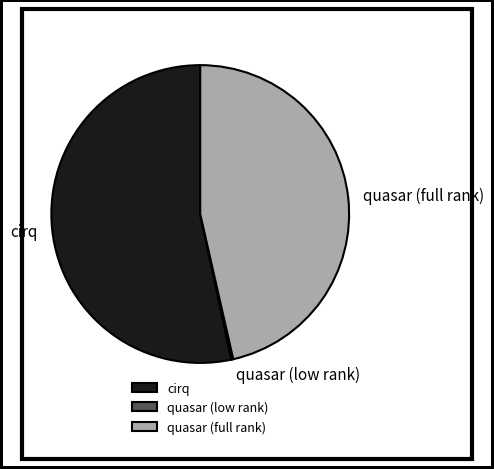

Is the sum of quasar (full rank) and cirq greater than half?

Yes